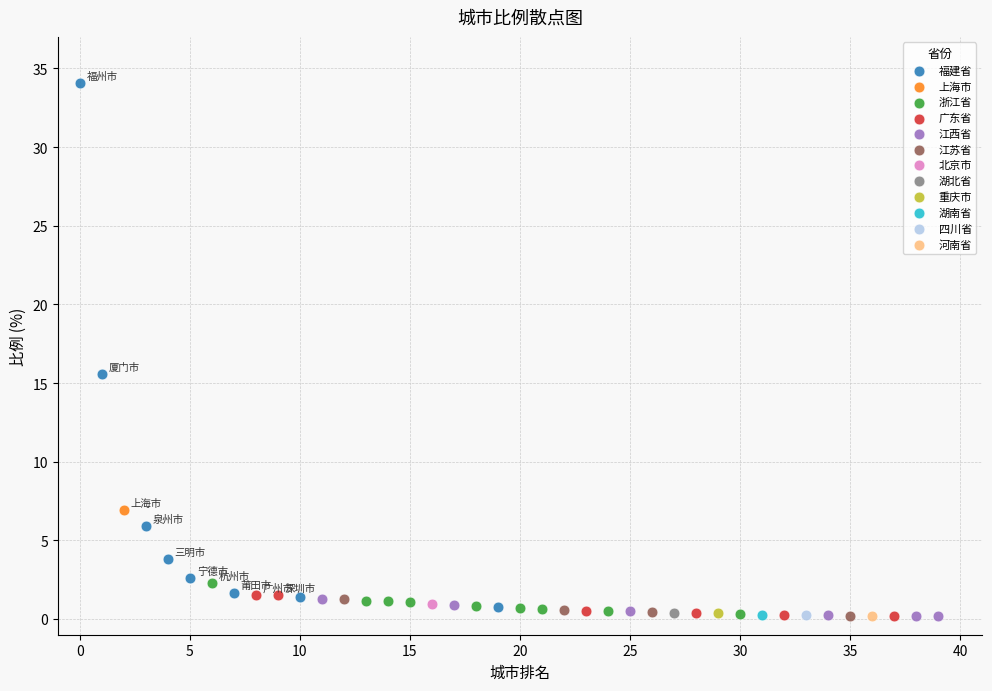

What are all the series names shown in the legend?

福建省, 上海市, 浙江省, 广东省, 江西省, 江苏省, 北京市, 湖北省, 重庆市, 湖南省, 四川省, 河南省